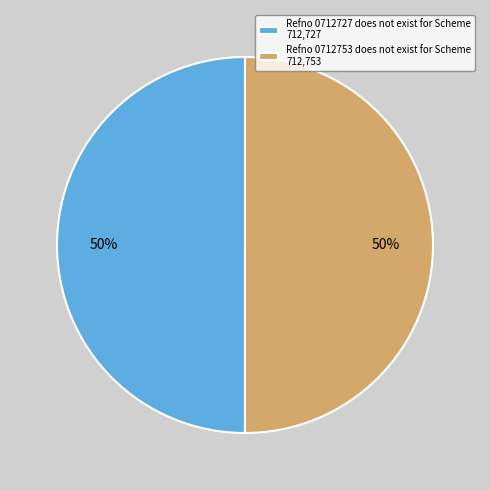

How many segments does this pie chart have?

2